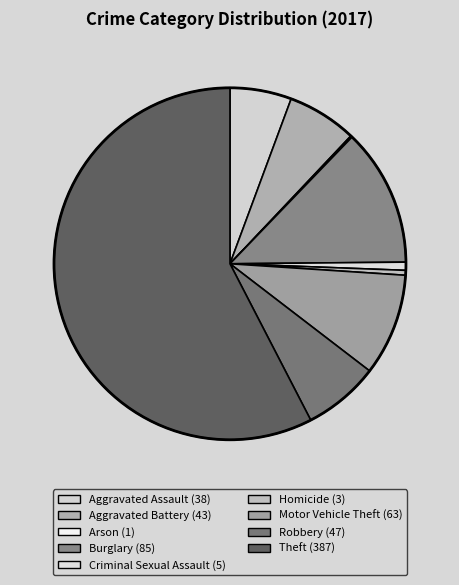

True or false: Burglary accounts for 13% of the total.

True